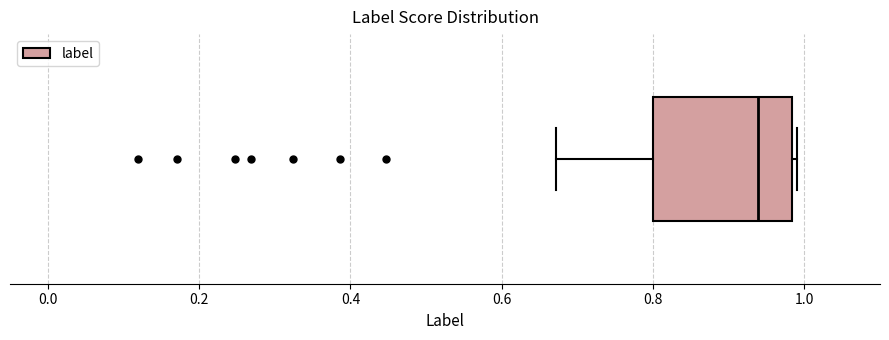

Read this box plot against the x-axis: the position of the median line, the range covered by the box, and the ends of both whiskers. The values are not printed on the chart, so give them approximately, as read against the axis.

median 0.94, box 0.80 to 0.98, whiskers 0.68 to 0.98 (just right of the box's right edge)